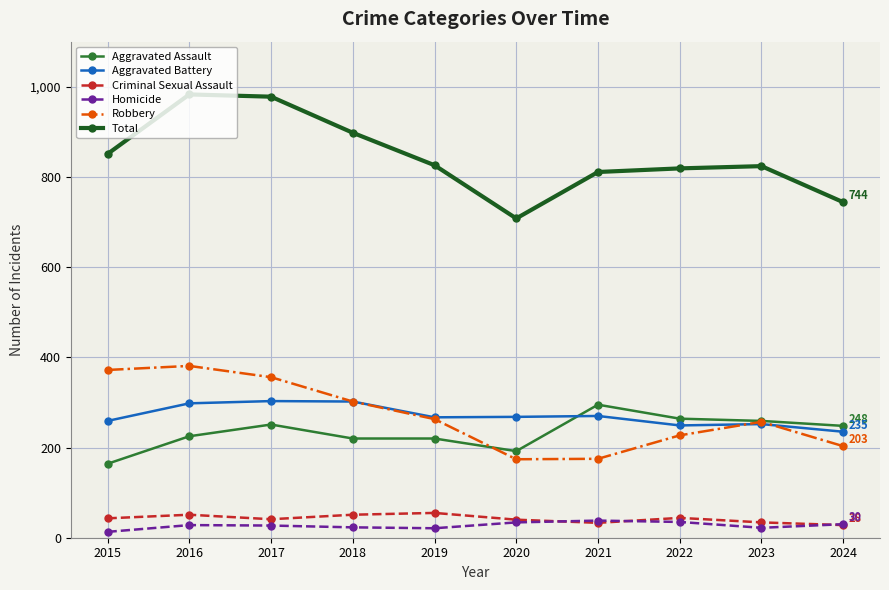

What is the maximum value shown in the chart?

983